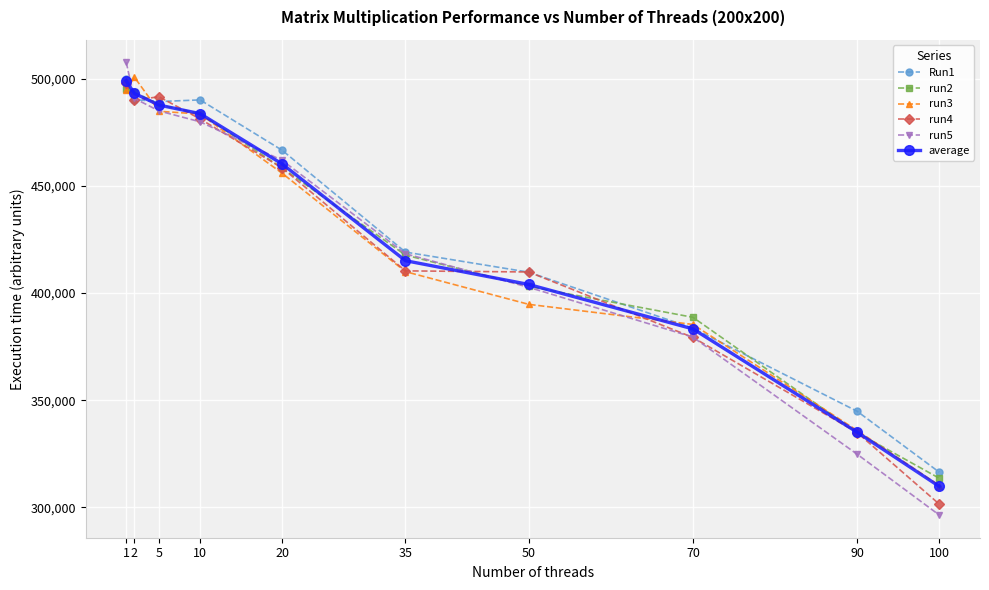

The value of run5 at 2 is 243103.7. True or false?

False